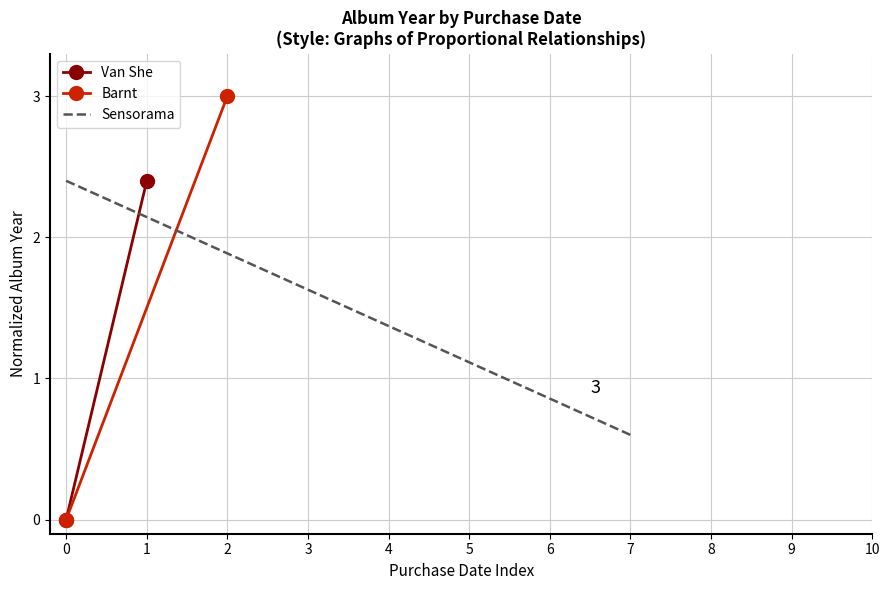

What is the highest value of the Sensorama series?

2.4